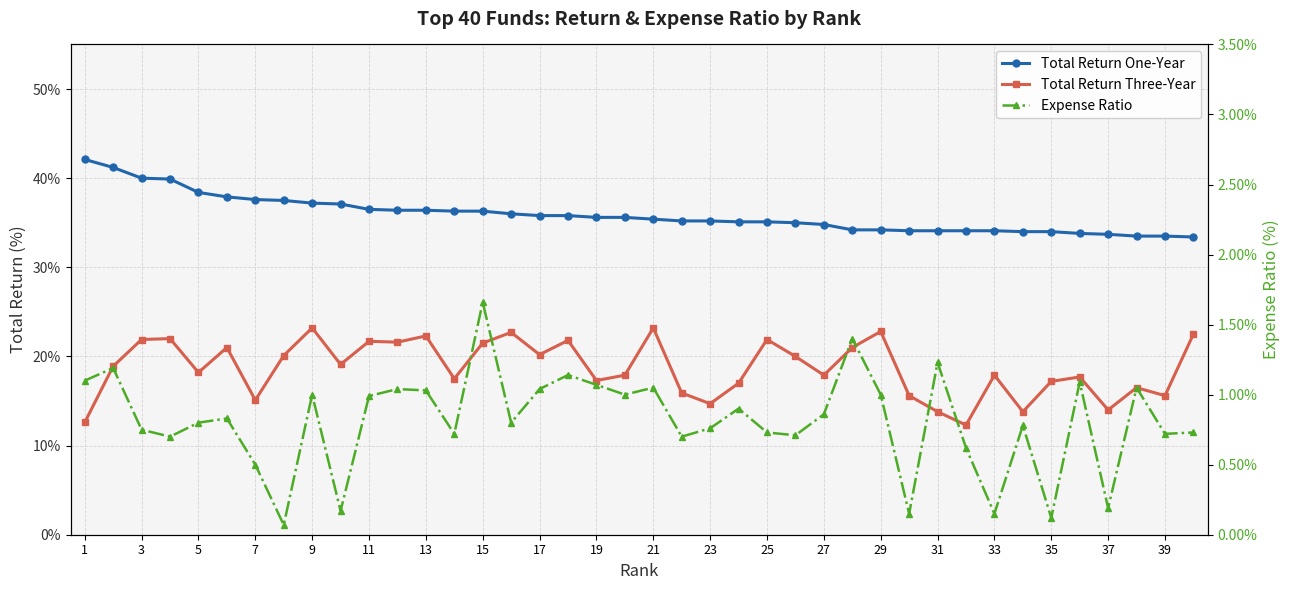

True or false: Total Return Three-Year has more than 2 interior local peaks.

True